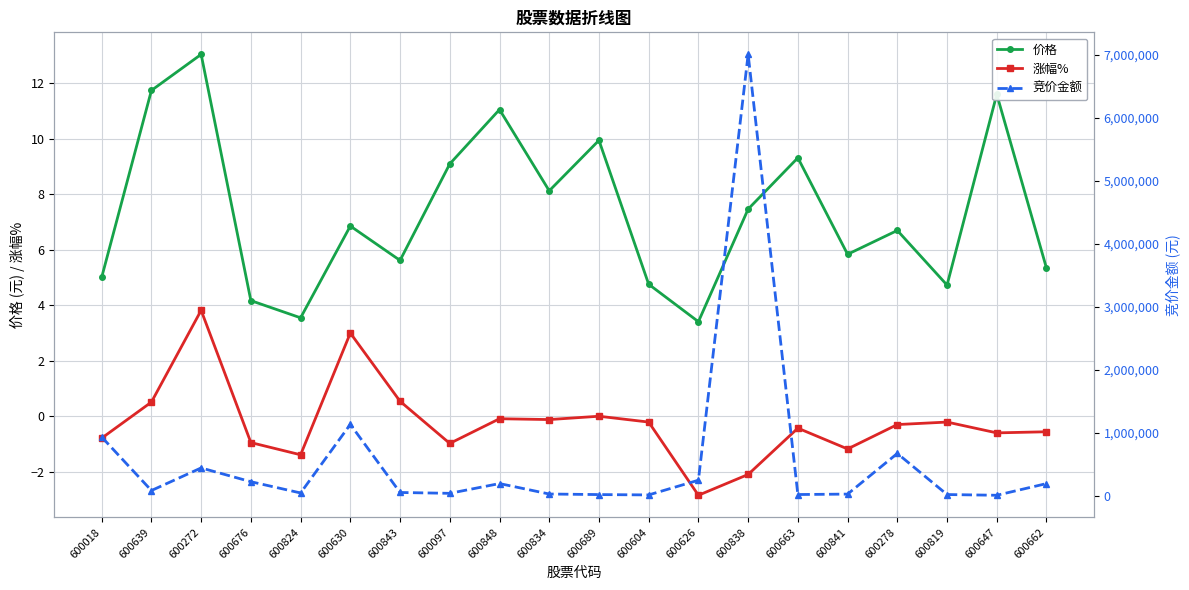

True or false: 竞价金额 and 价格 cross at least once.

False